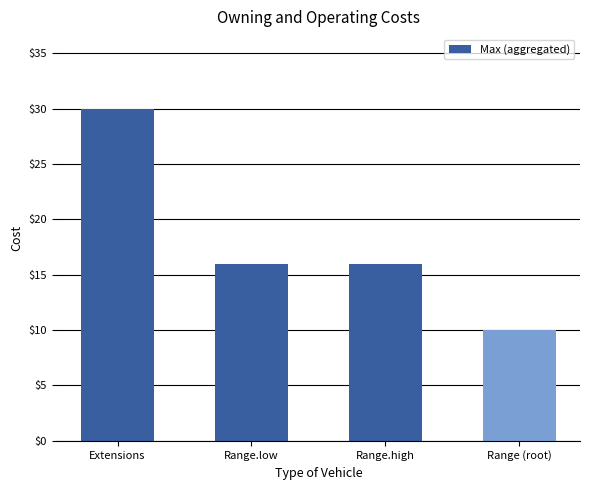

The value at Range (root) is 14. True or false?

False